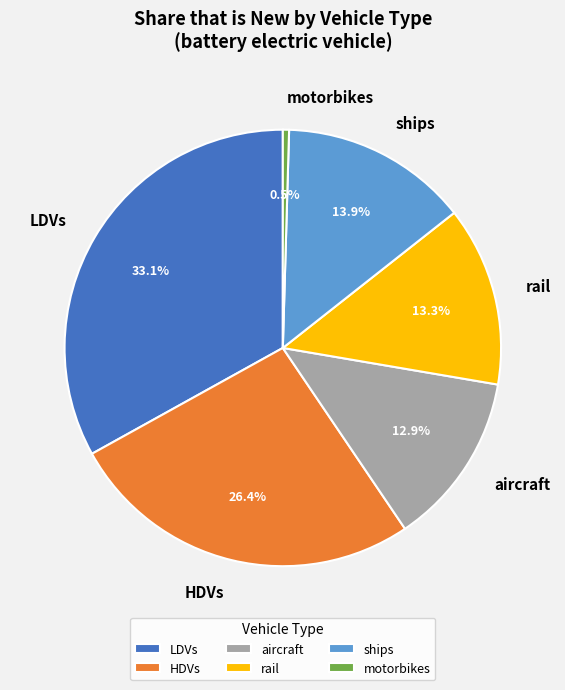

What portion of the pie excludes ships?

86.1%